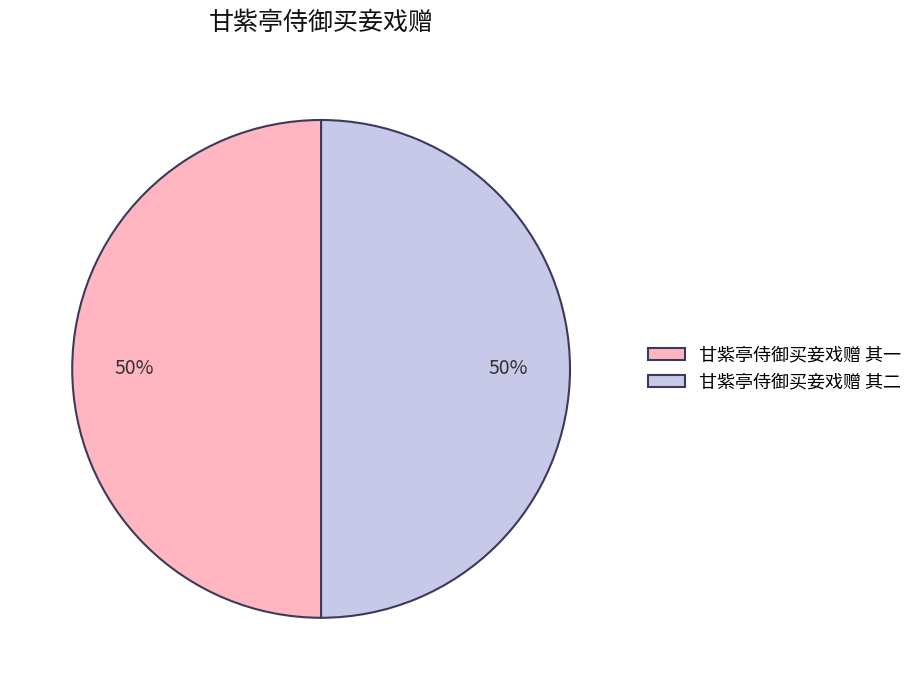

What percentage is the 甘紫亭侍御买妾戏赠 其二 slice, to the nearest percent?

50%